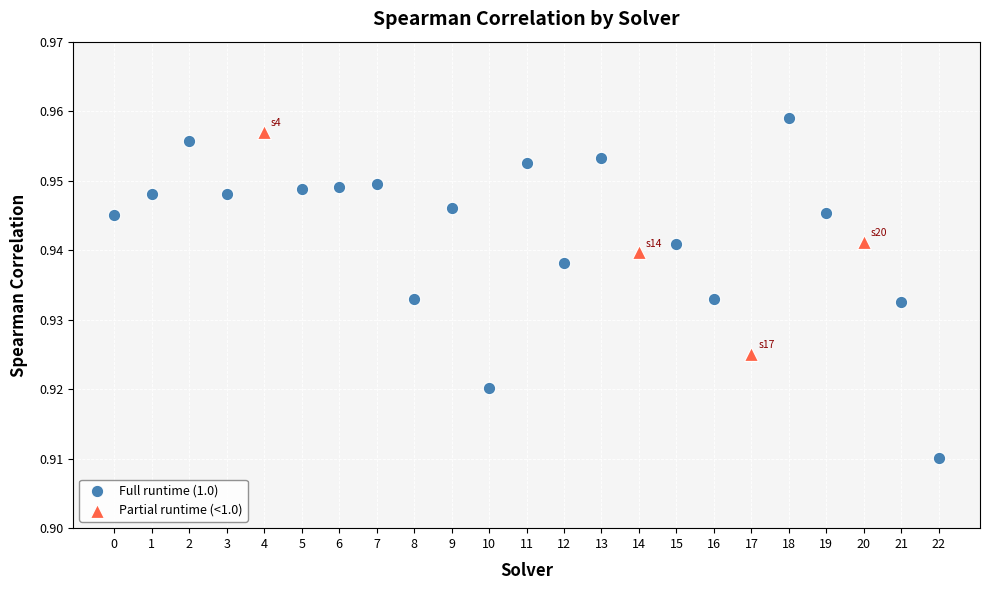

Which series contains the lowest Y value?

Full runtime (1.0)